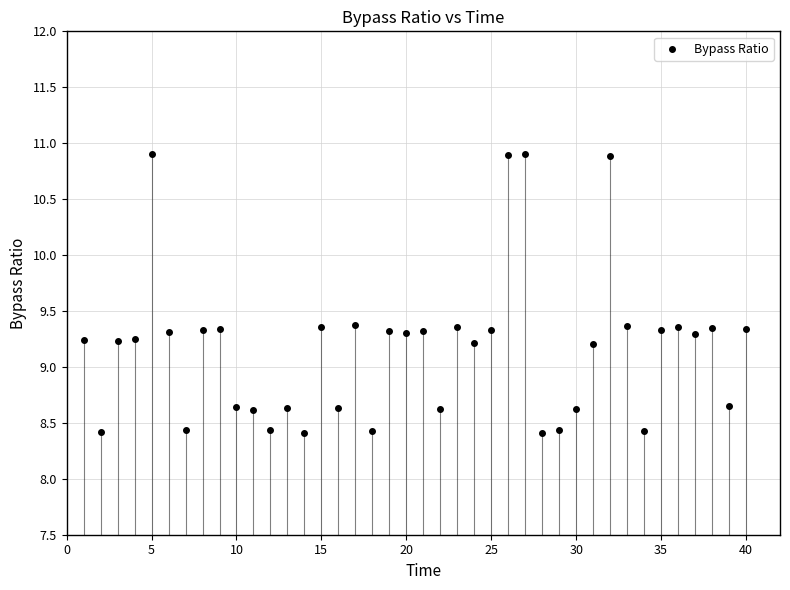

What is the range of Y values (max minus min)?

2.5